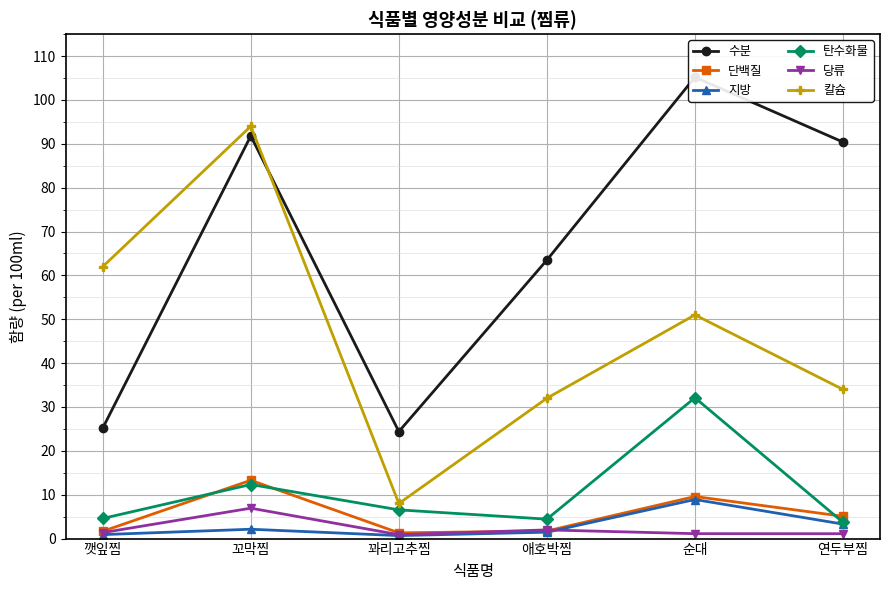

True or false: 칼슘 and 지방 cross at least once.

False